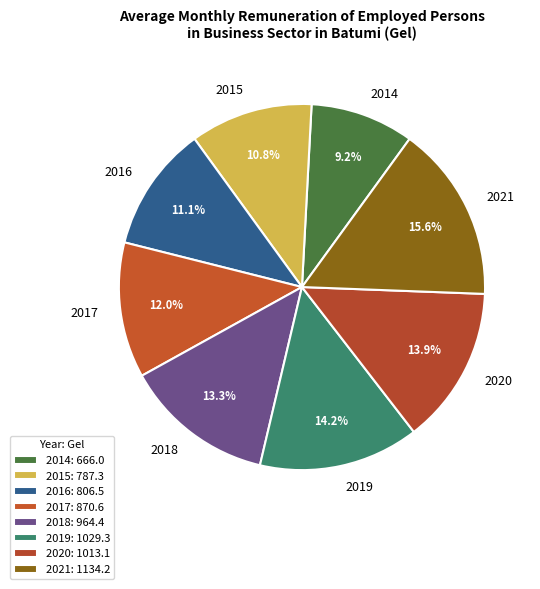

Between 2014 and 2020, which is larger?

2020